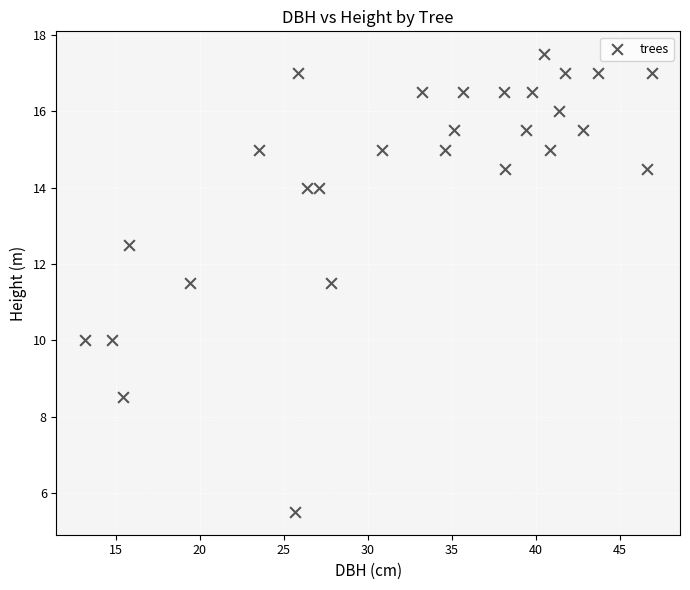

What is the range of Y values (max minus min)?

12.0